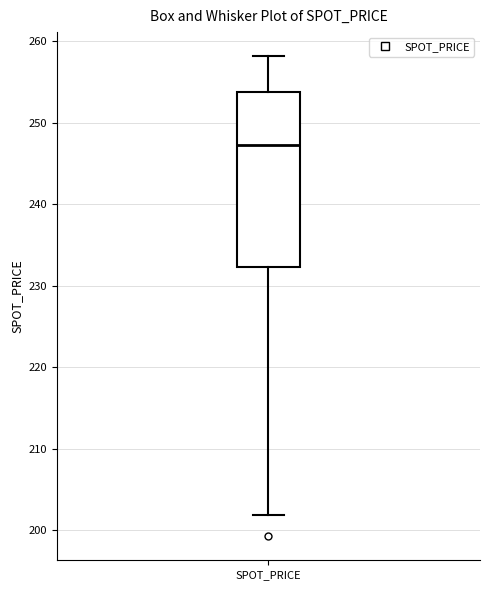

Where does the lower whisker of the box for SPOT_PRICE end on the y-axis? The values are not printed on the chart, so give them approximately, as read against the axis.

202